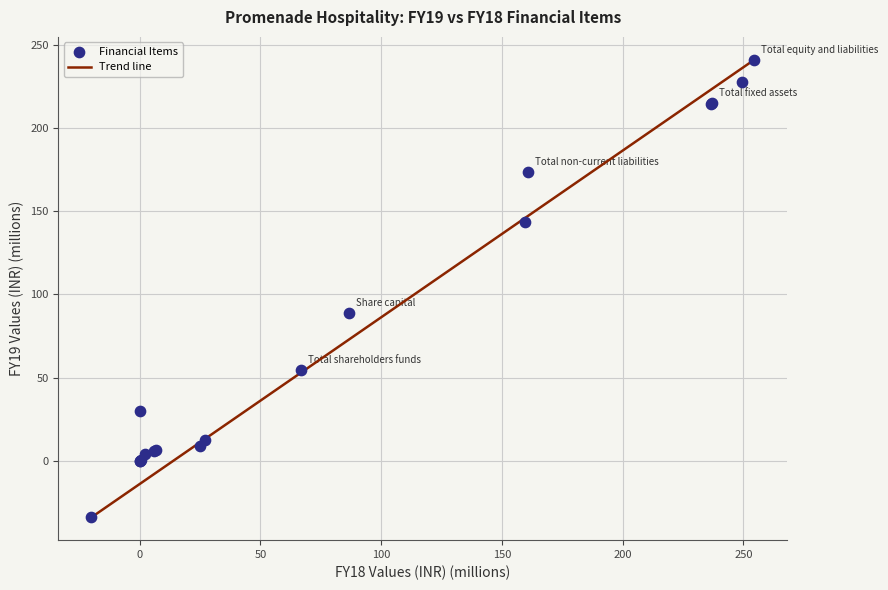

What Y value in the scatter plot is closest to 103?

88.7